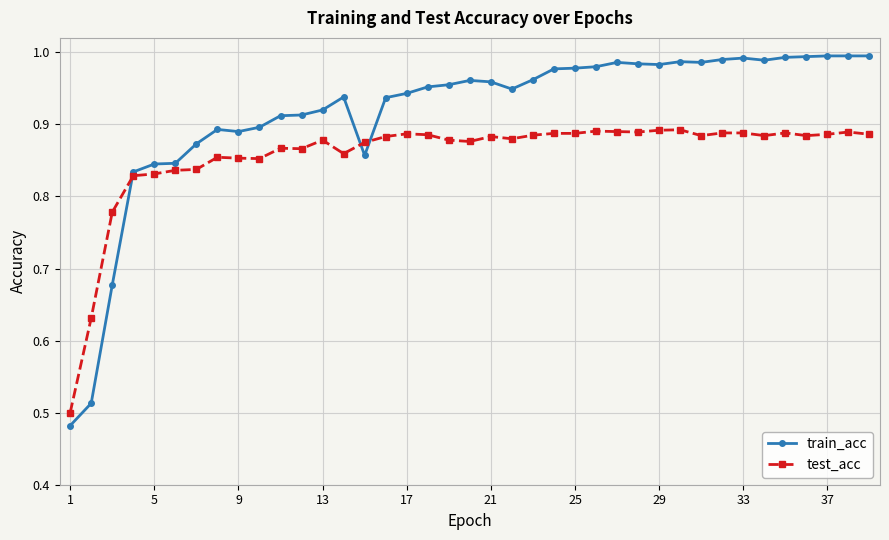

Which series has the largest total across all categories?

train_acc